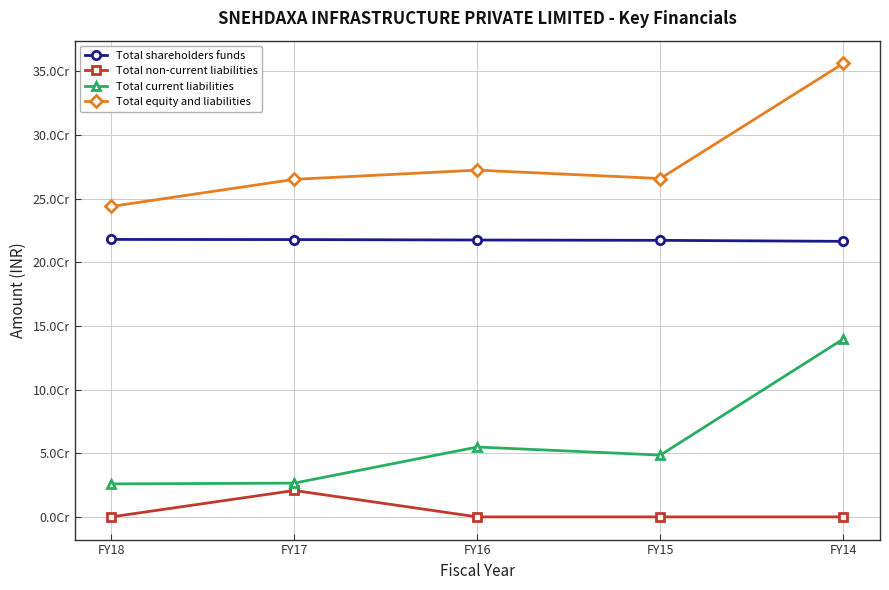

What are all the series names shown in the legend?

Total shareholders funds, Total non-current liabilities, Total current liabilities, Total equity and liabilities